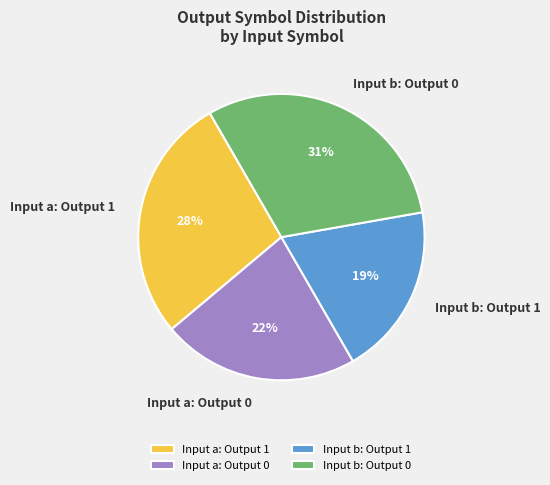

Is there any slice that represents more than half of the pie?

No